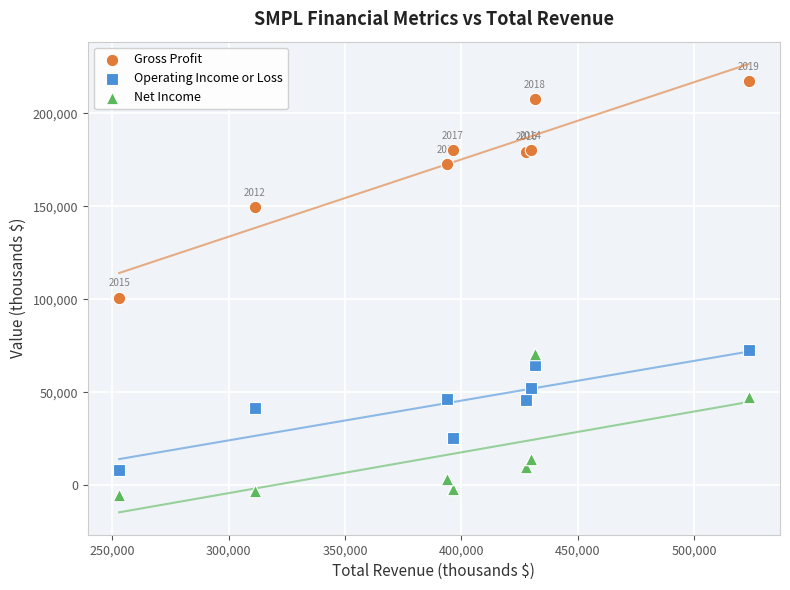

In the Gross Profit series, what Y value is closest to 159150?

149400